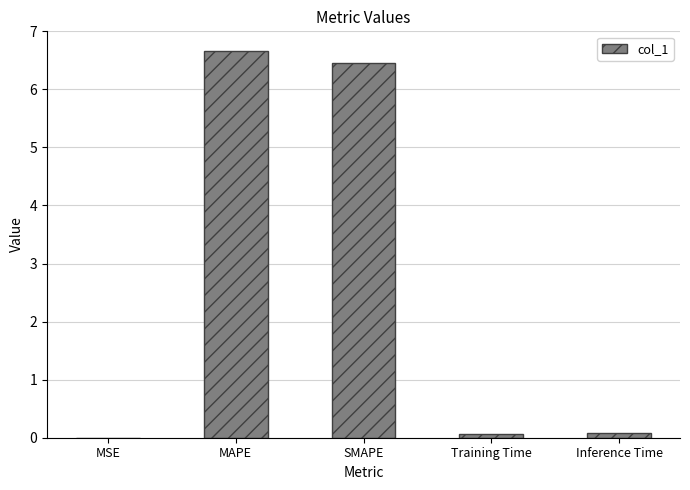

Is it true that the value at Inference Time is 0.1?

True